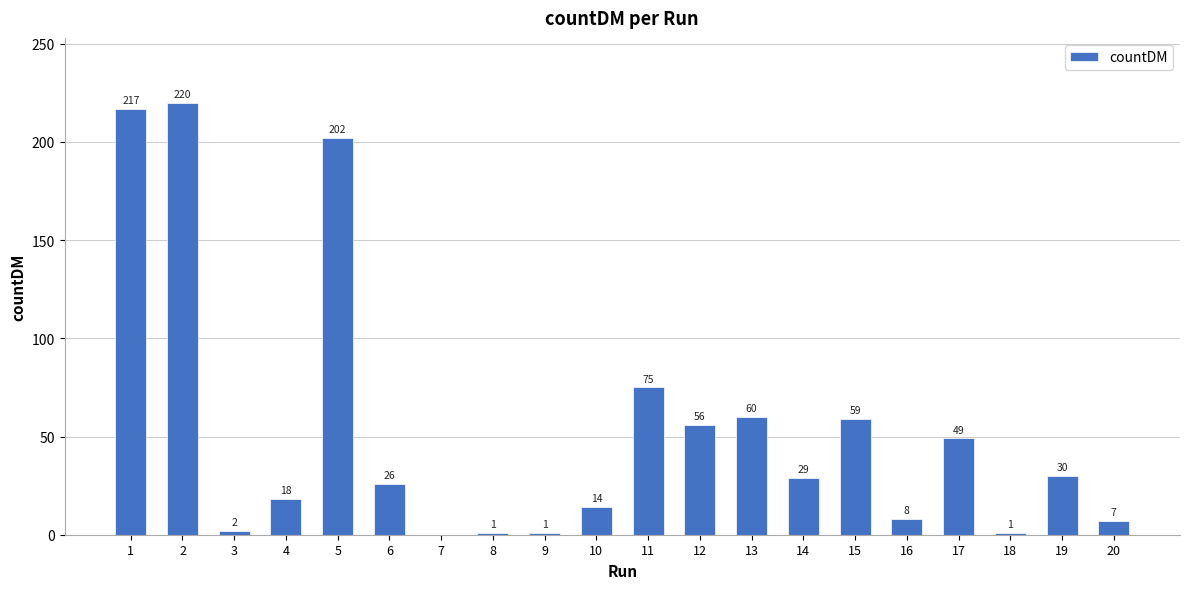

Which label corresponds to the largest value in the chart?

2